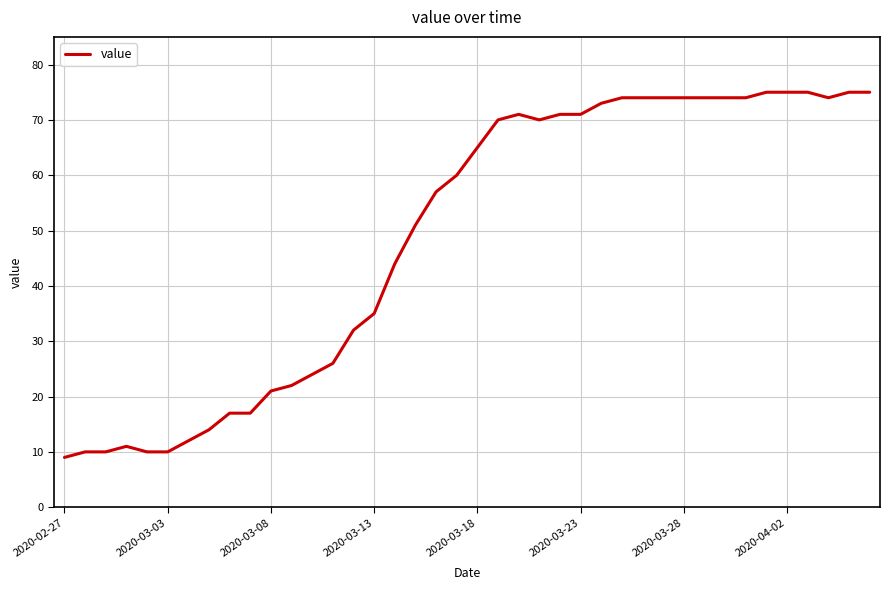

What is the greatest value displayed?

75